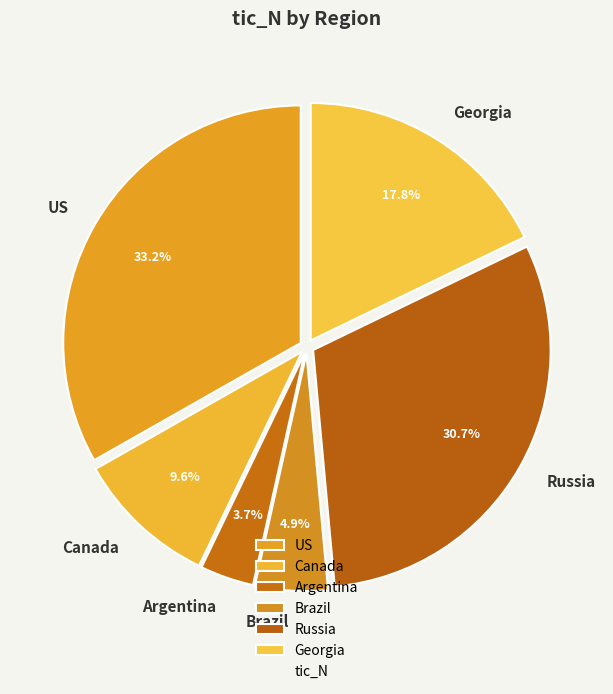

Is it true that Argentina is 14% of the pie?

False